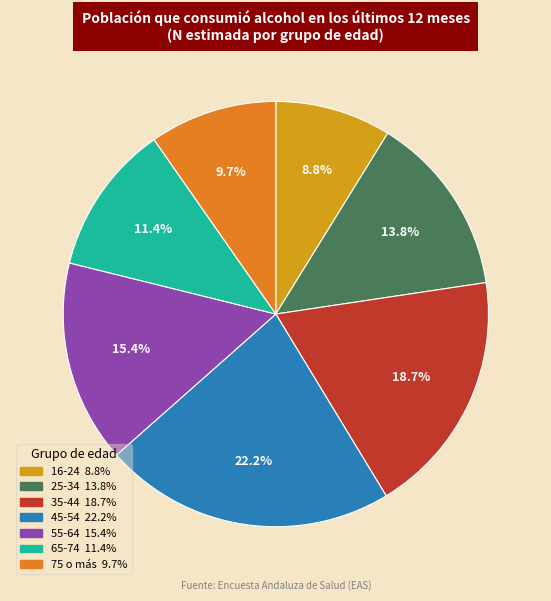

How many segments does this pie chart have?

7